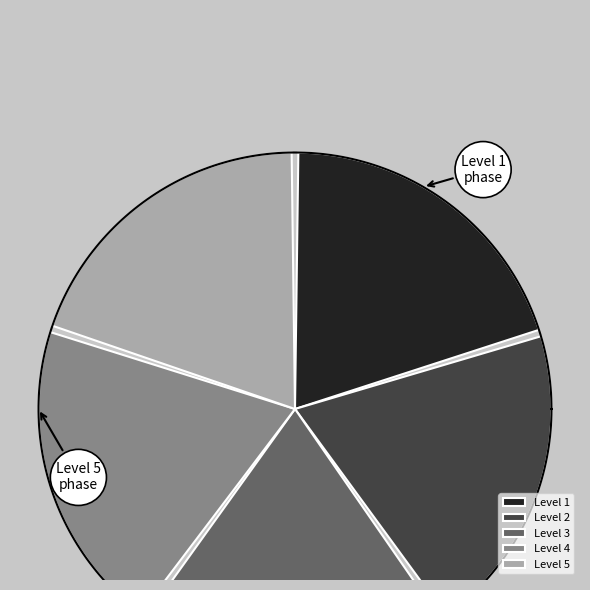

Do Level 1 and Level 2 together represent more than half of the pie?

No